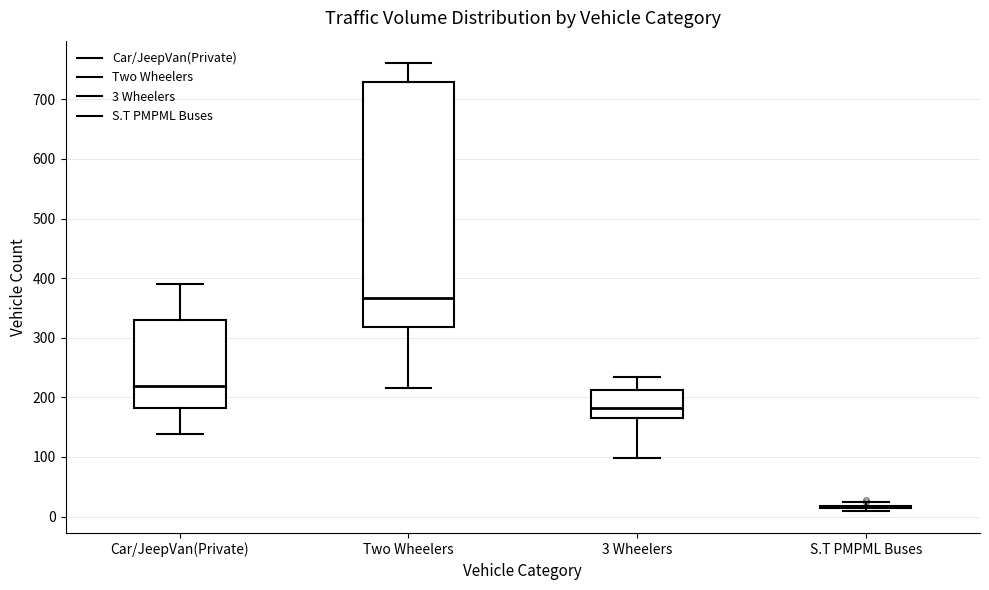

Comparing the boxes themselves (not the whiskers), which one is the tallest?

Two Wheelers